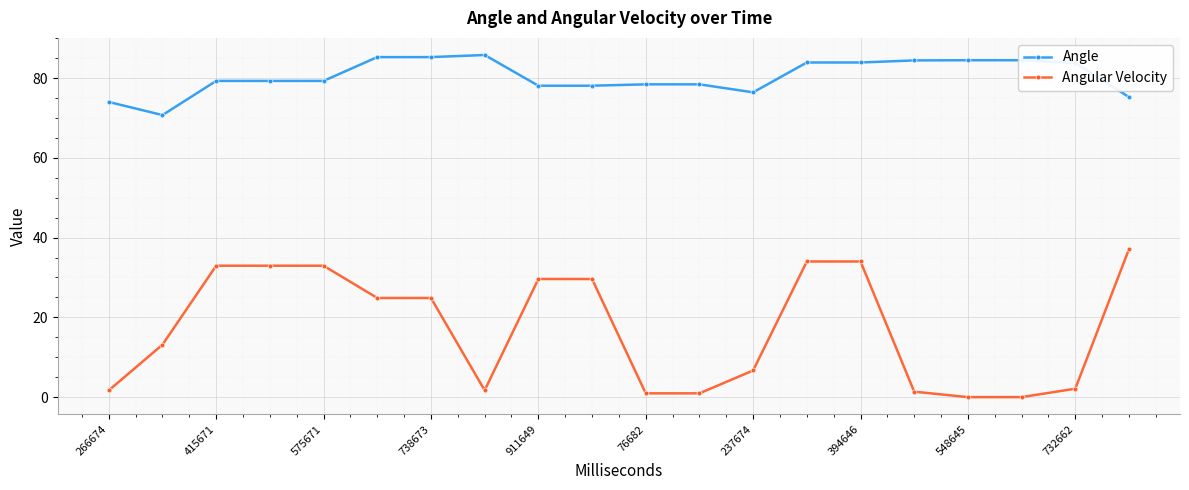

Which series has the largest total across all categories?

Angle